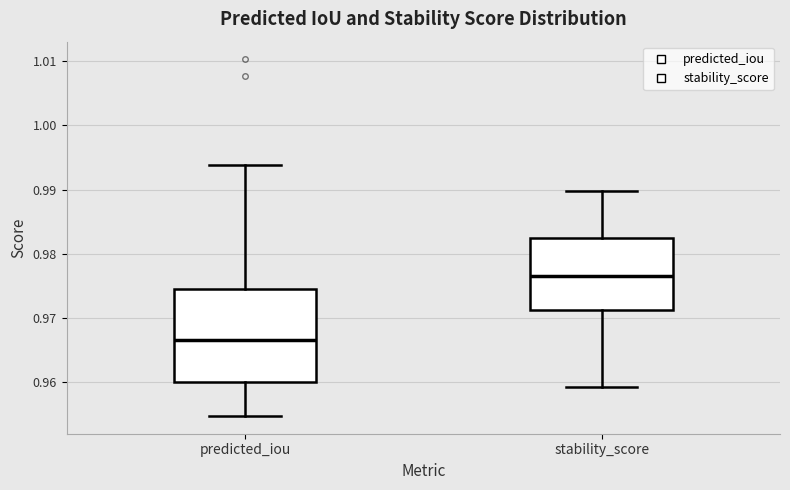

Which box's median line is the lowest?

predicted_iou